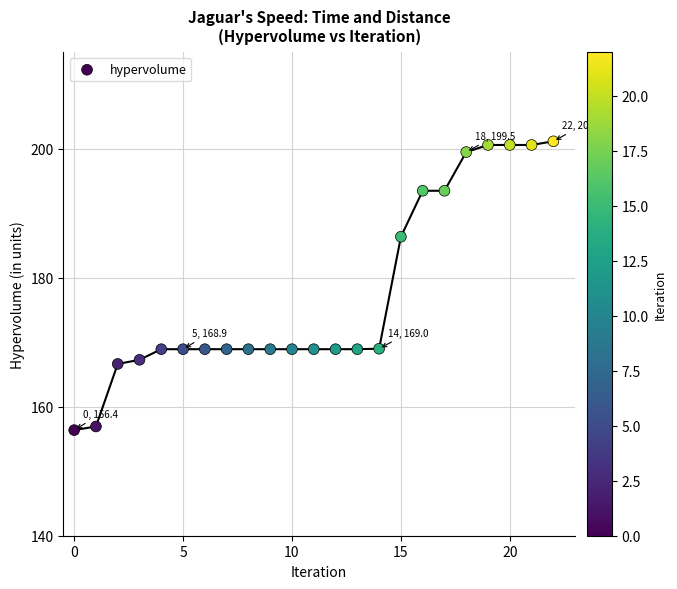

What is the range of Y values (max minus min)?

44.8